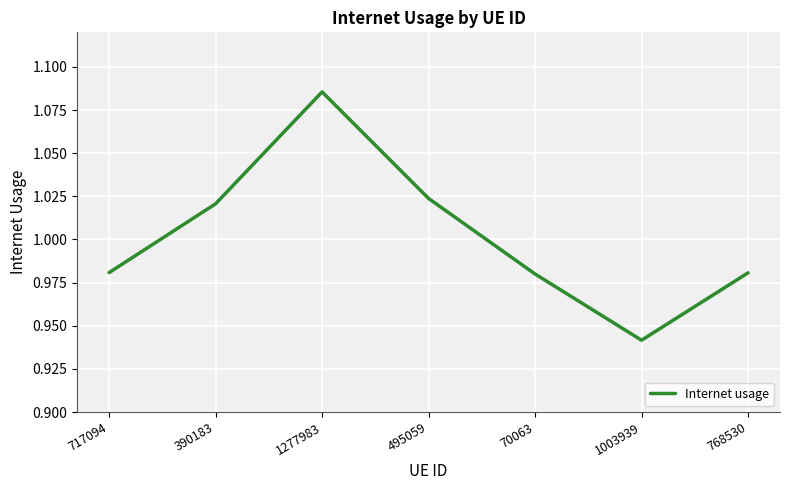

Between 495059 and 768530, which is larger?

495059